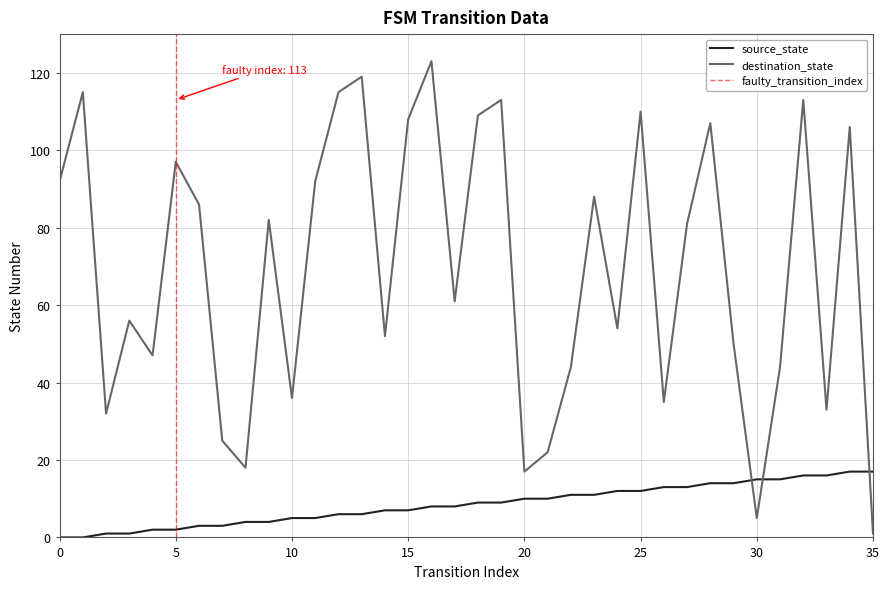

At which category does destination_state reach its first local peak?

1